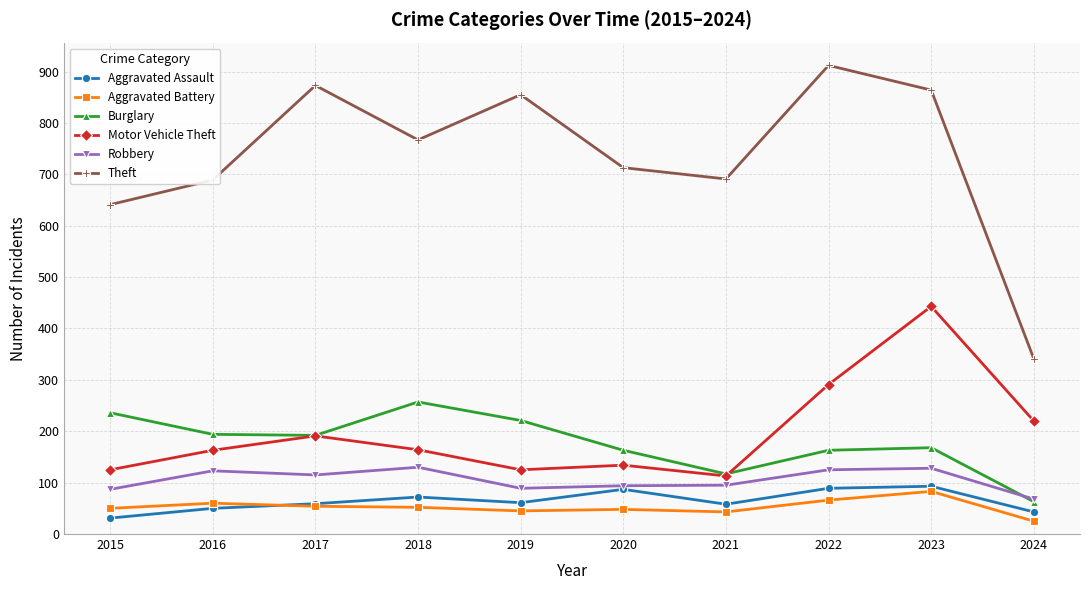

What is the value of the Burglary point at the 3rd from the left?

192